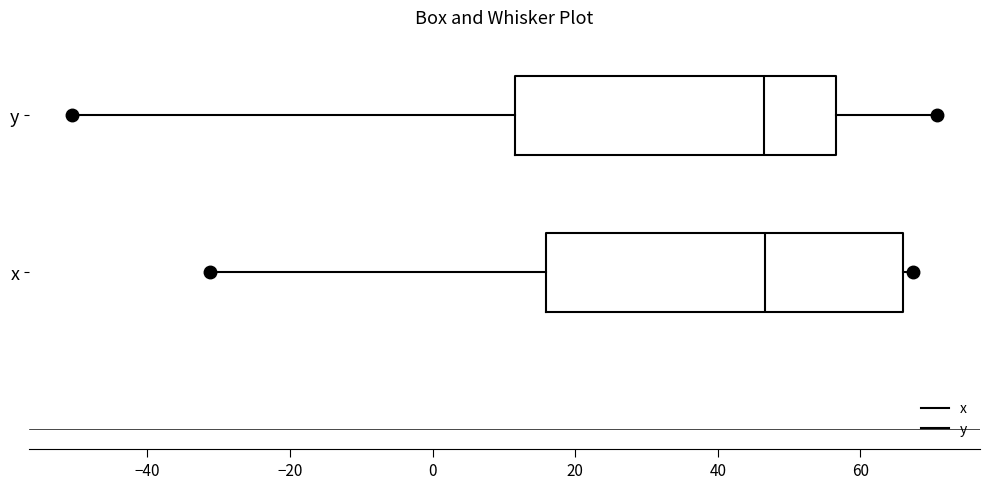

Reading bottom to top, transcribe this box plot: for each box, give where its median line is, the range the box spans, and where its two whiskers end, as read against the x-axis. The values are not printed on the chart, so give them approximately, as read against the axis.

x: median 46, box 16 to 66, whiskers -32 to 68
y: median 46, box 12 to 56, whiskers -50 to 70